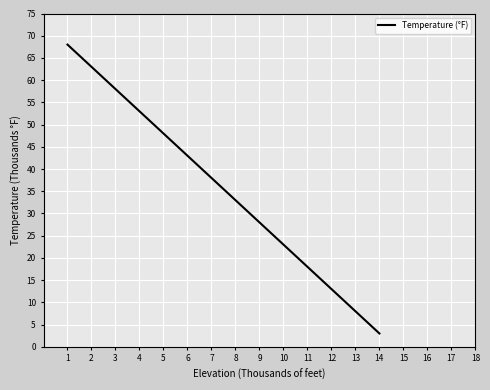

Is it true that the value at 5 is 70?

False